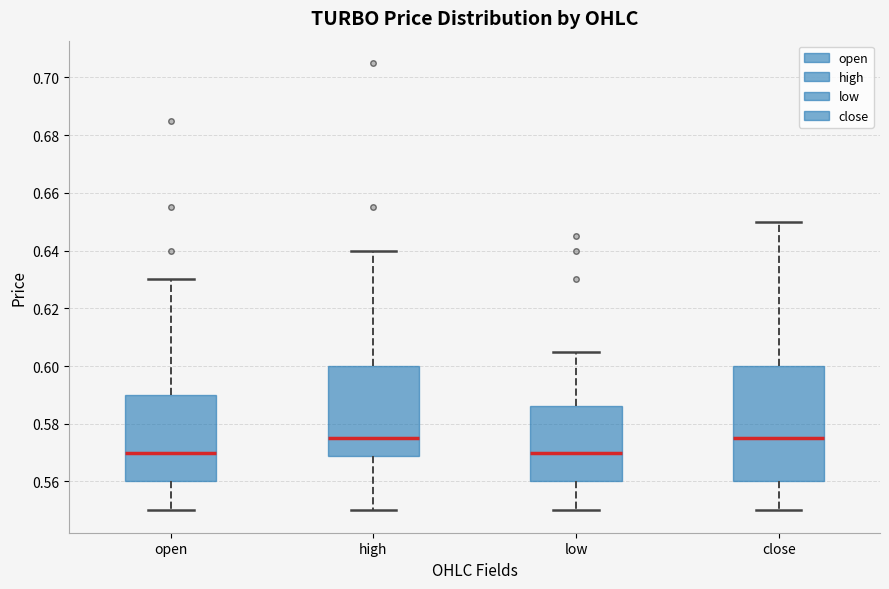

Comparing the boxes themselves (not the whiskers), which one is the tallest?

close